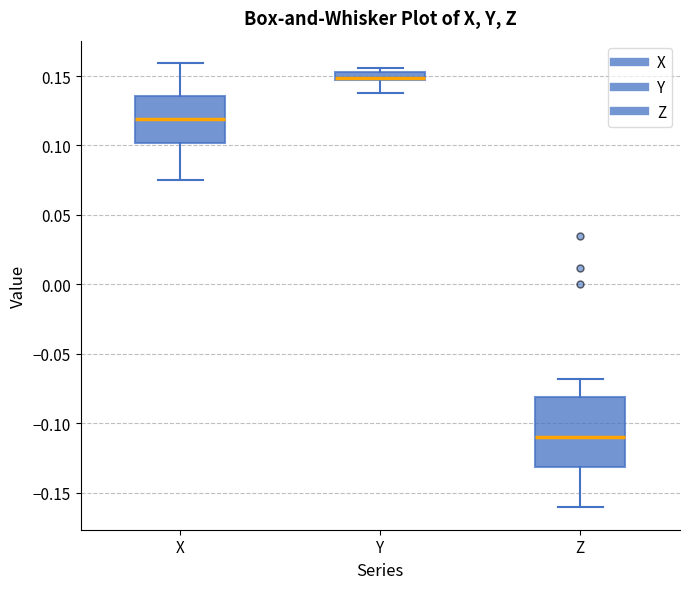

Which box has the highest median line?

Y